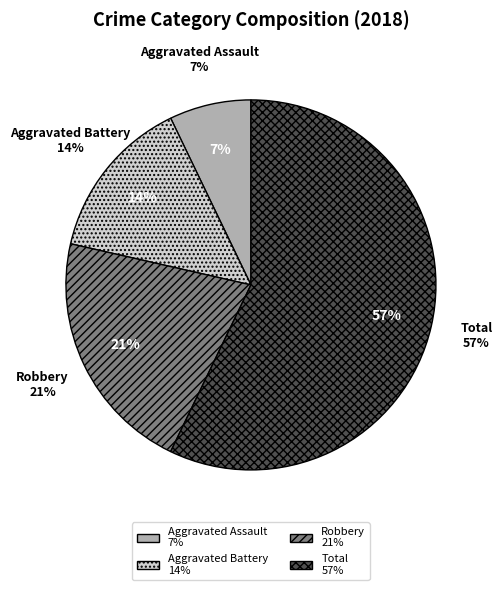

The Total slice represents 57% of the pie. True or false?

True